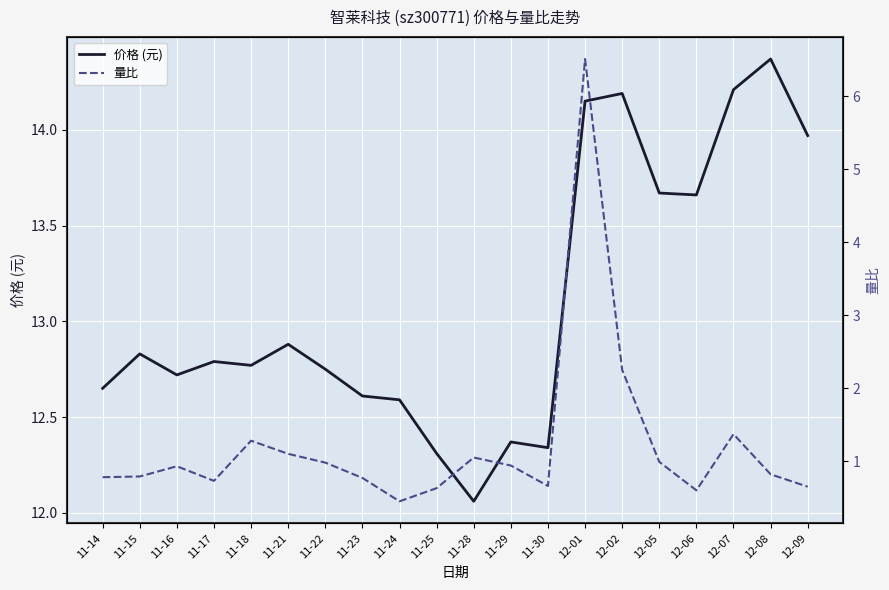

Which category has the highest value in the 量比 series?

12-01